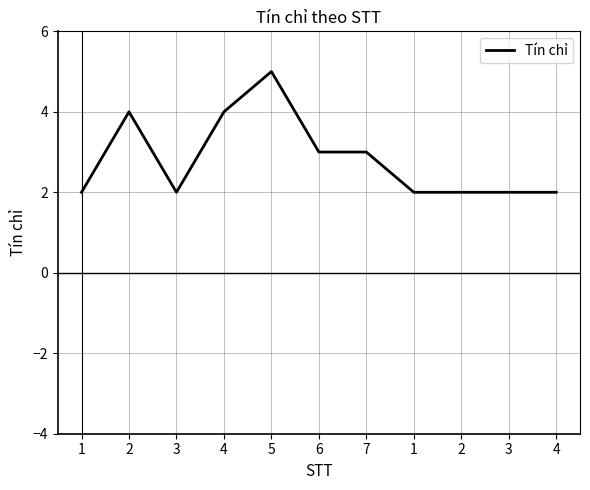

Which has a higher value, 5 or 1?

5